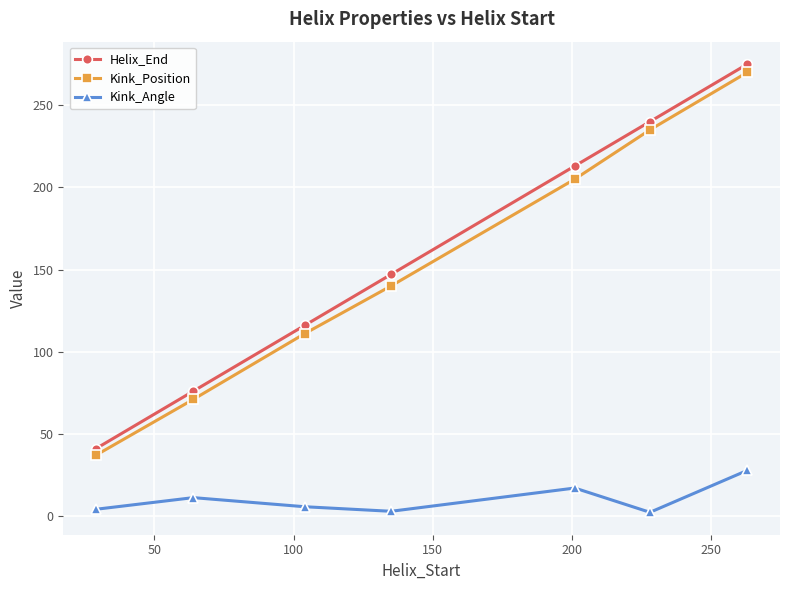

What is the value of the Helix_End point at the 4th from the left?

147.0